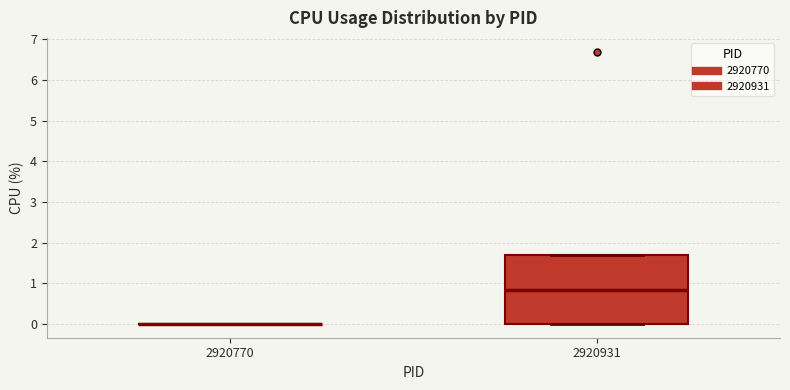

Reading left to right, read every box against the y-axis: the position of its median line, the range the box covers, and the ends of its whiskers. The values are not printed on the chart, so give them approximately, as read against the axis.

2920770: box collapsed to a line at 0.0, whiskers 0.0 to 0.0
2920931: median 0.9, box 0.0 to 1.7, whiskers 0.0 to 1.7